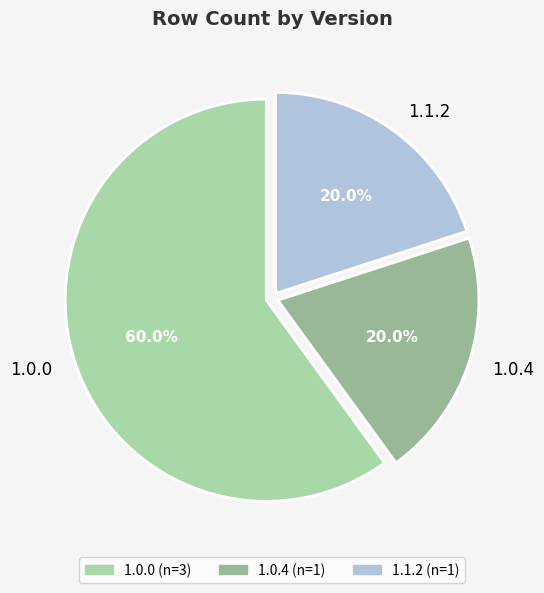

Which slice is the largest?

1.0.0